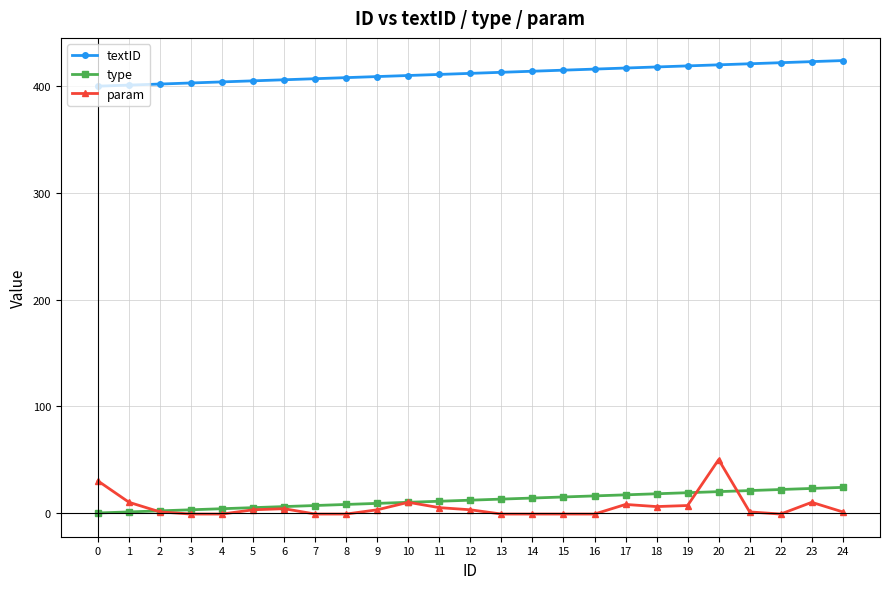

Is the value of textID at 22 greater than the value of type at 3?

Yes